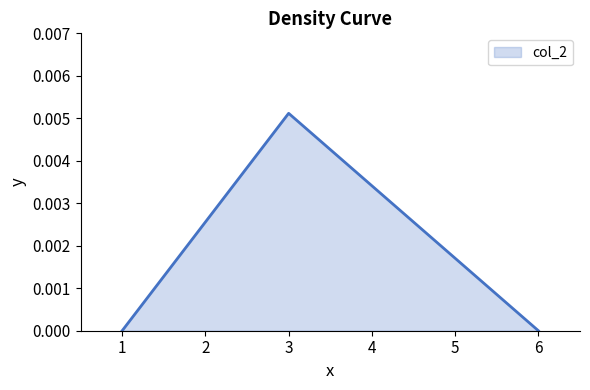

True or false: the data shows 0.0 at 2.

True